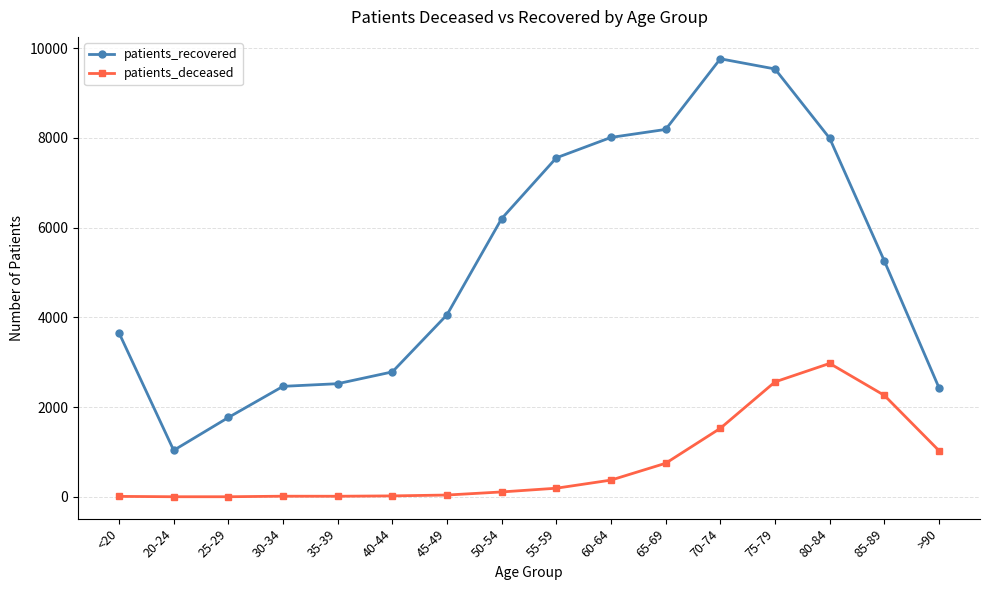

What is the maximum value shown in the chart?

9762